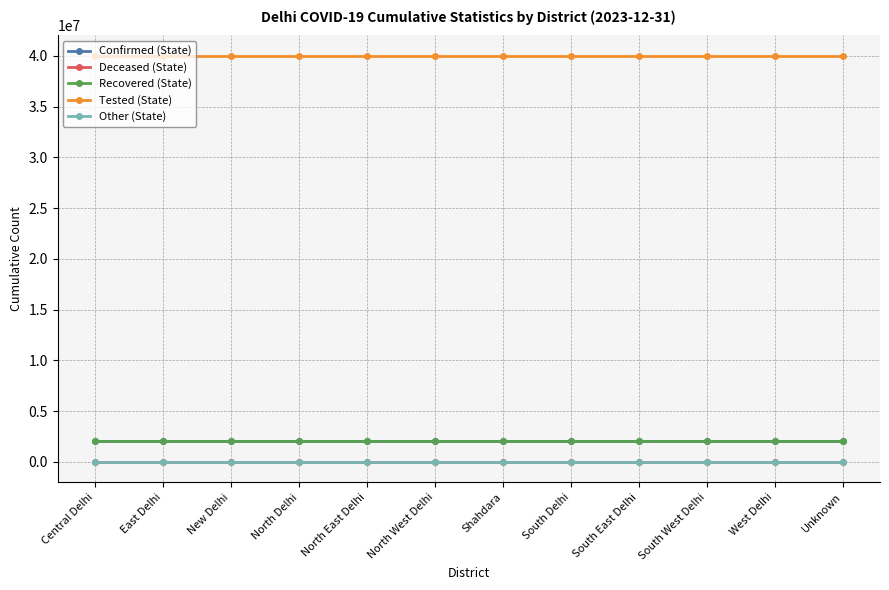

Is it true that Other (State) equals 0 at Shahdara?

True